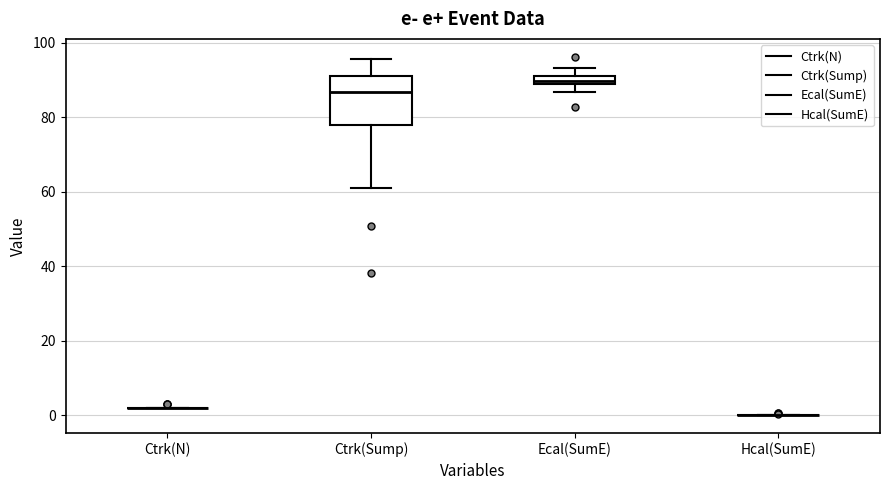

Comparing the boxes themselves (not the whiskers), which one is the tallest?

Ctrk(Sump)